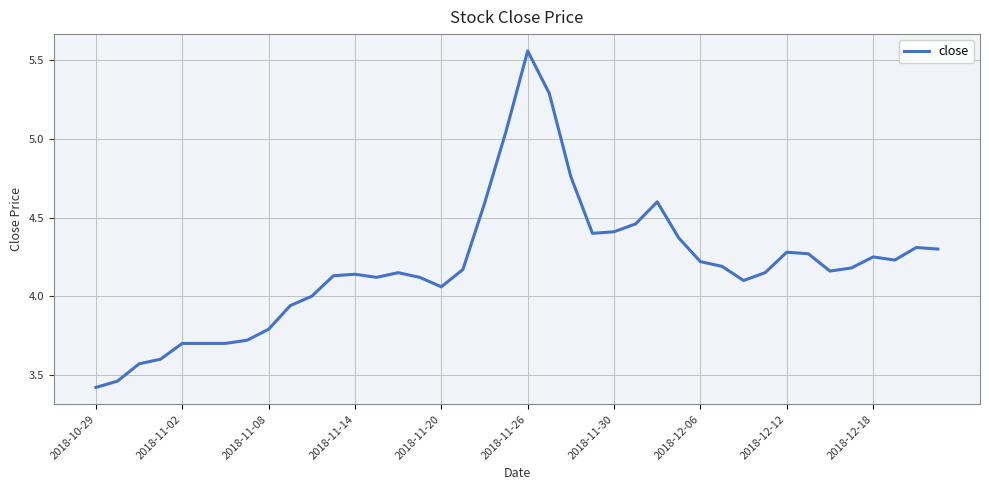

What is the difference between the second highest and minimum values?

1.9